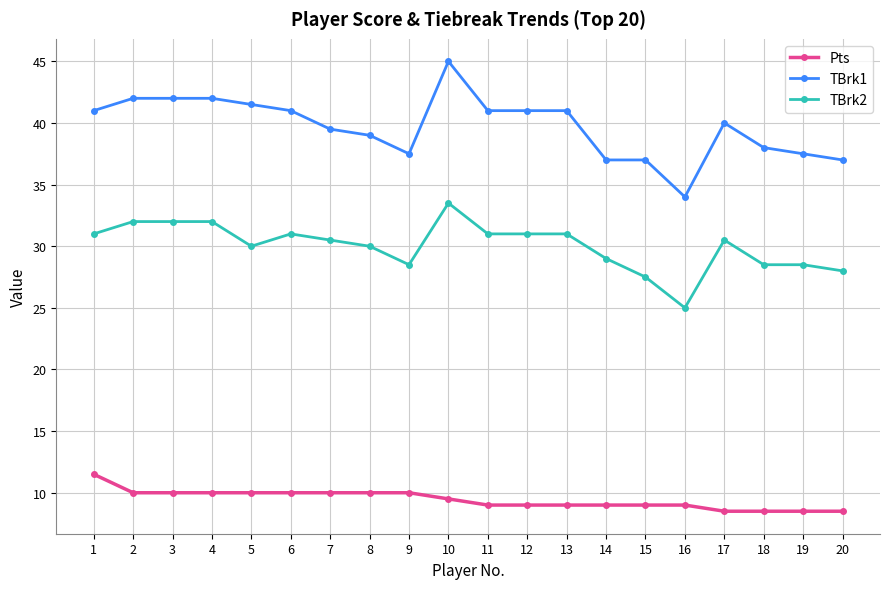

What is the difference between the highest and lowest values at 8?

29.0